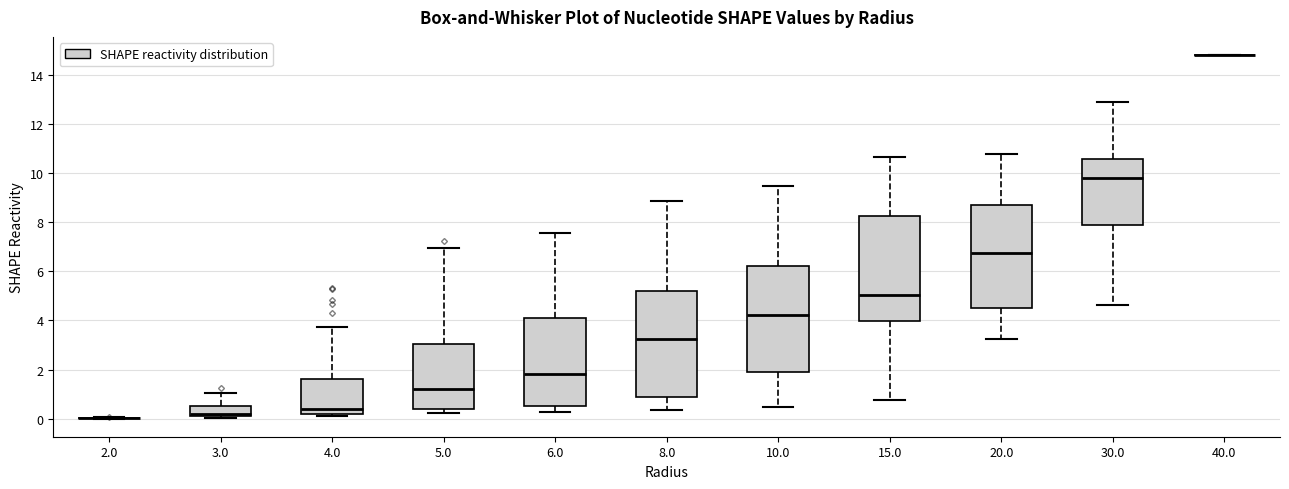

Reading left to right, transcribe this box plot: for each box, give where its median line is, the range the box spans, and where its two whiskers end, as read against the y-axis. The values are not printed on the chart, so give them approximately, as read against the axis.

2.0: box collapsed to a line at 0.0, whiskers 0.0 to 0.0
3.0: median 0.2, box 0.0 to 0.6, whiskers 0.0 to 1.0
4.0: median 0.4, box 0.2 to 1.6, whiskers 0.0 to 3.8
5.0: median 1.2, box 0.4 to 3.0, whiskers 0.2 to 7.0
6.0: median 1.8, box 0.6 to 4.0, whiskers 0.2 to 7.6
8.0: median 3.2, box 0.8 to 5.2, whiskers 0.4 to 8.8
10.0: median 4.2, box 1.8 to 6.2, whiskers 0.4 to 9.4
15.0: median 5.0, box 4.0 to 8.2, whiskers 0.8 to 10.6
20.0: median 6.8, box 4.4 to 8.6, whiskers 3.2 to 10.8
30.0: median 9.8, box 7.8 to 10.6, whiskers 4.6 to 12.8
40.0: box collapsed to a line at 14.8, whiskers 14.8 to 14.8